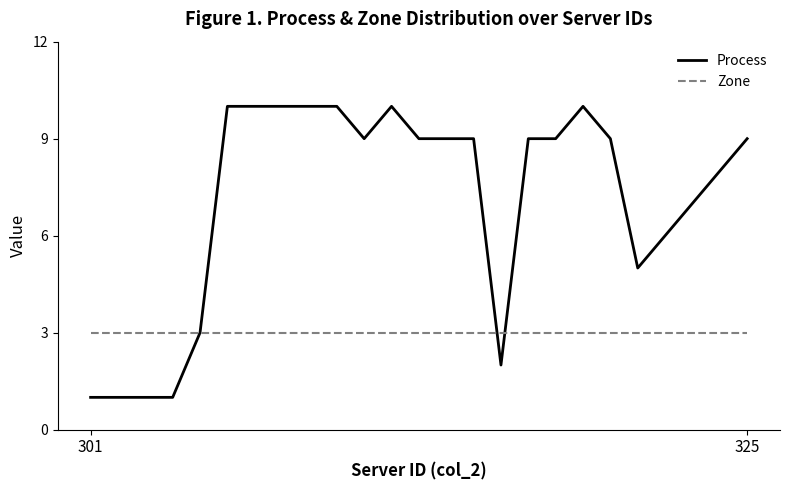

Which series has the largest range (max minus min)?

Process